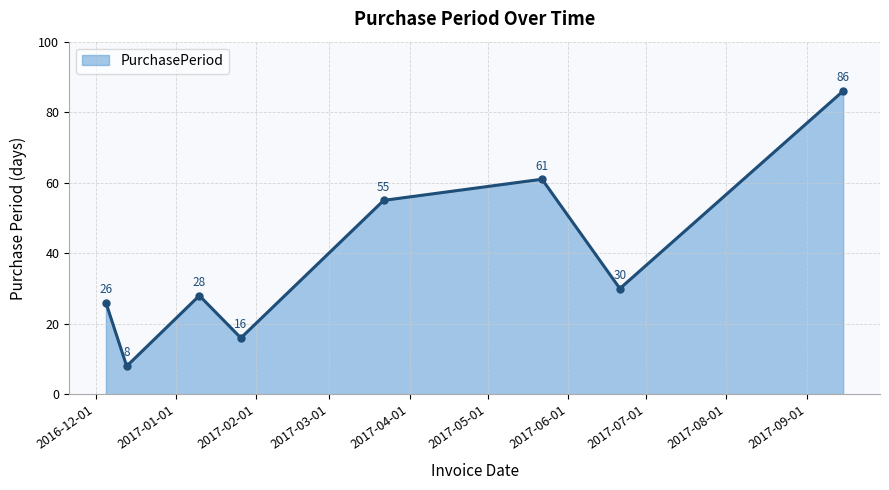

How many points are lower than both their immediate neighbors (excluding endpoints)?

3